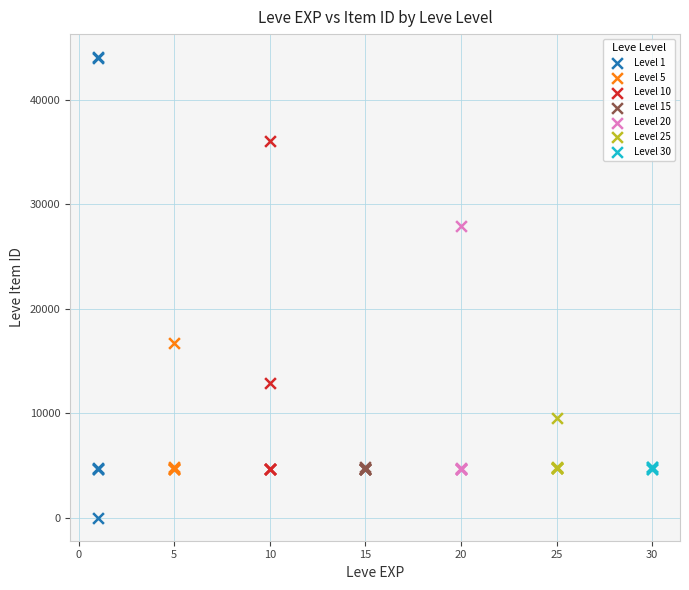

Which series contains the lowest Y value?

Level 1